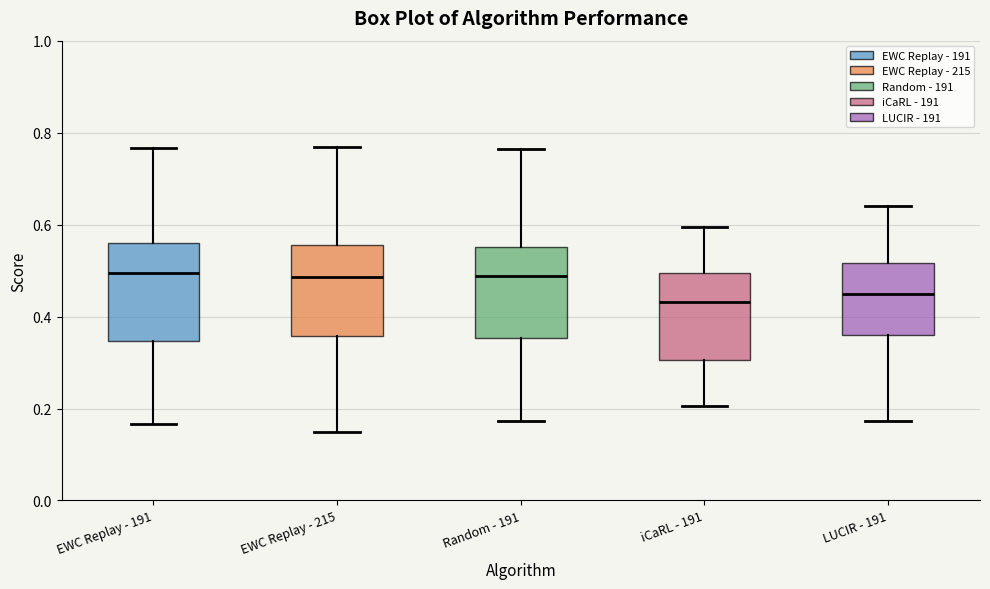

Reading left to right, transcribe this box plot: for each box, give where its median line is, the range the box spans, and where its two whiskers end, as read against the y-axis. The values are not printed on the chart, so give them approximately, as read against the axis.

EWC Replay - 191: median 0.50, box 0.34 to 0.56, whiskers 0.16 to 0.76
EWC Replay - 215: median 0.48, box 0.36 to 0.56, whiskers 0.14 to 0.76
Random - 191: median 0.48, box 0.36 to 0.56, whiskers 0.18 to 0.76
iCaRL - 191: median 0.44, box 0.30 to 0.50, whiskers 0.20 to 0.60
LUCIR - 191: median 0.44, box 0.36 to 0.52, whiskers 0.18 to 0.64